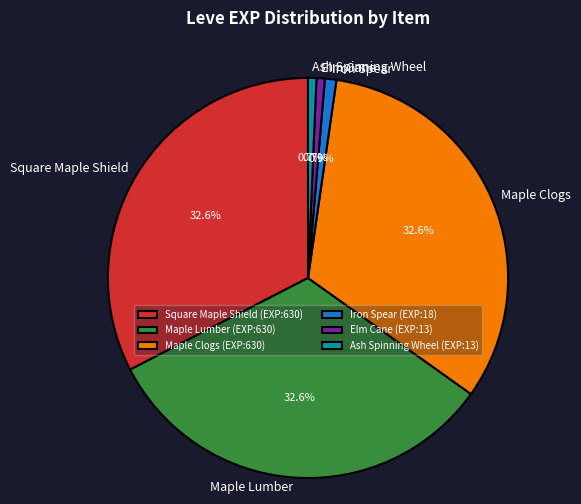

Is the sum of Maple Lumber and Iron Spear greater than half?

No